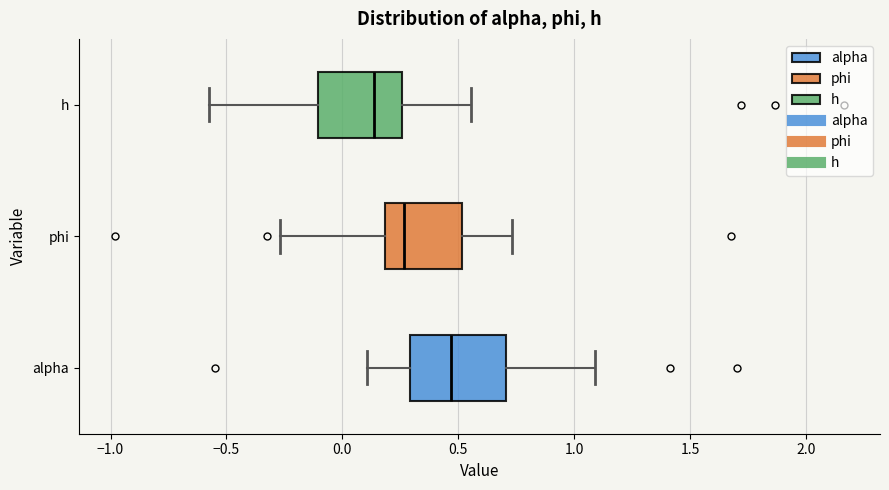

Reading bottom to top, read every box against the x-axis: the position of its median line, the range the box covers, and the ends of its whiskers. The values are not printed on the chart, so give them approximately, as read against the axis.

alpha: median 0.45, box 0.30 to 0.70, whiskers 0.10 to 1.10
phi: median 0.25, box 0.20 to 0.50, whiskers -0.25 to 0.75
h: median 0.15, box -0.10 to 0.25, whiskers -0.60 to 0.55